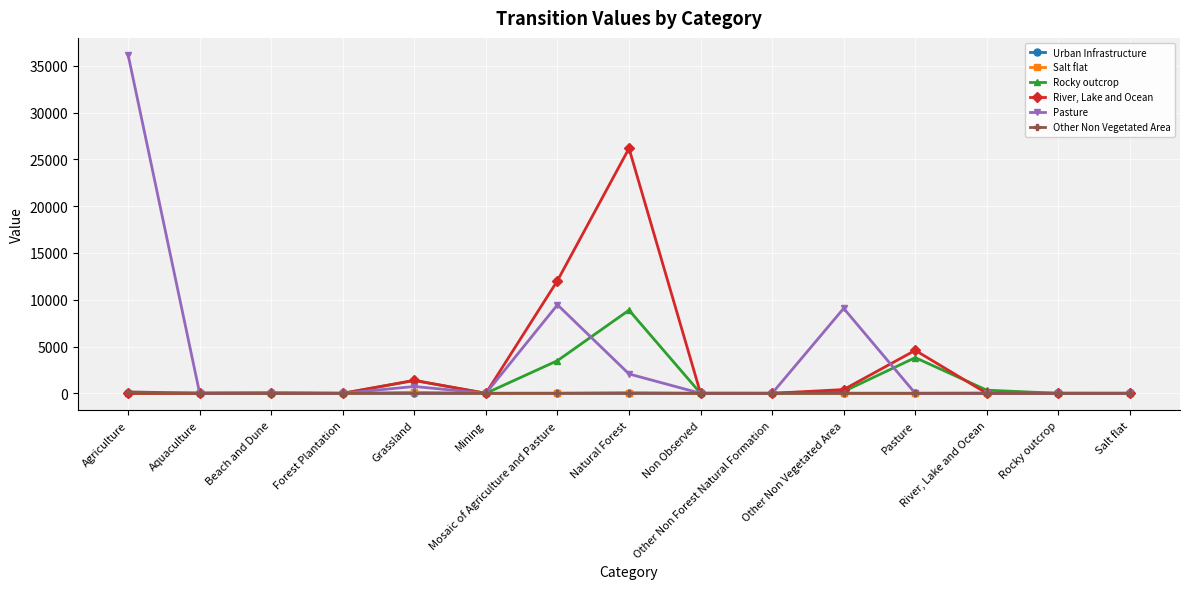

At which category does the chart reach its minimum across all series?

Agriculture